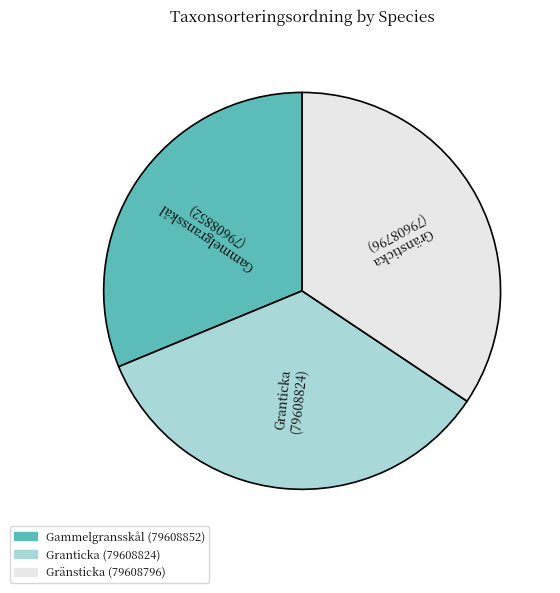

True or false: Gränsticka (79608796) accounts for 46% of the total.

False